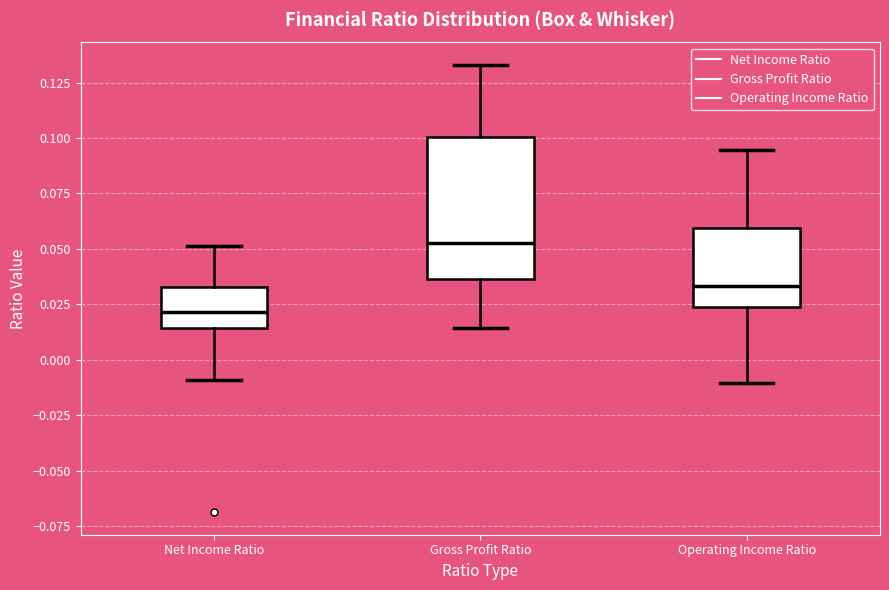

Where does the lower whisker of the box for Operating Income Ratio end on the y-axis? The values are not printed on the chart, so give them approximately, as read against the axis.

-0.010